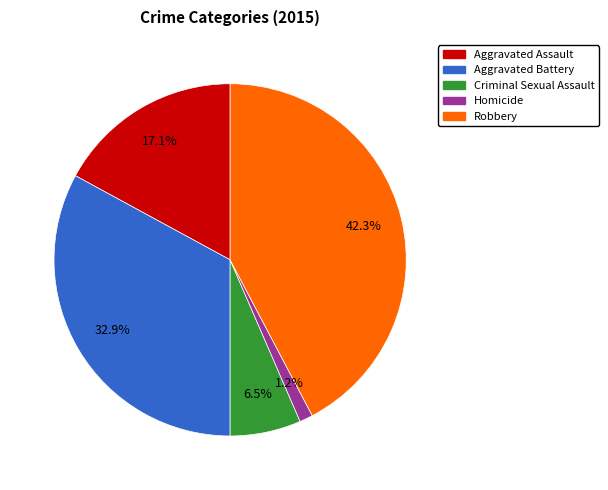

The Criminal Sexual Assault slice represents 1% of the pie. True or false?

False